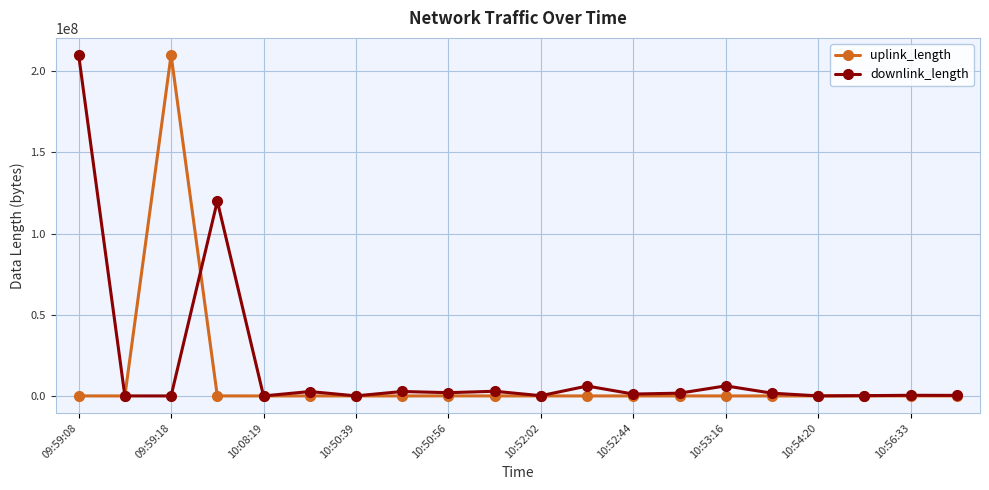

True or false: uplink_length and downlink_length intersect in this chart.

True